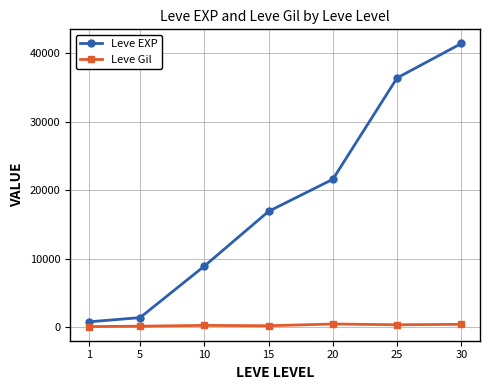

Between 5 and 30, which series saw the biggest shift?

Leve EXP